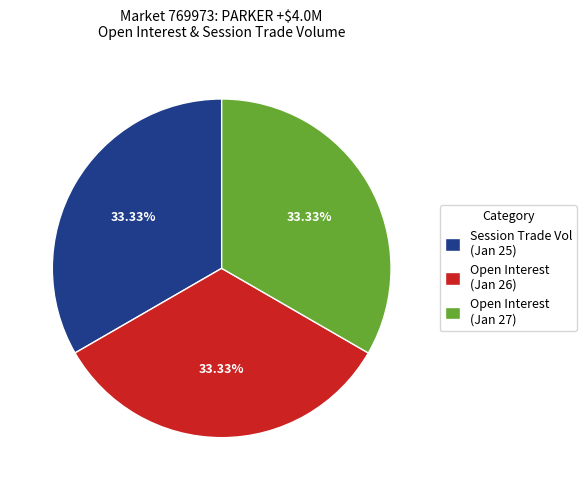

Is Open Interest (Jan 26) the majority of the pie?

No